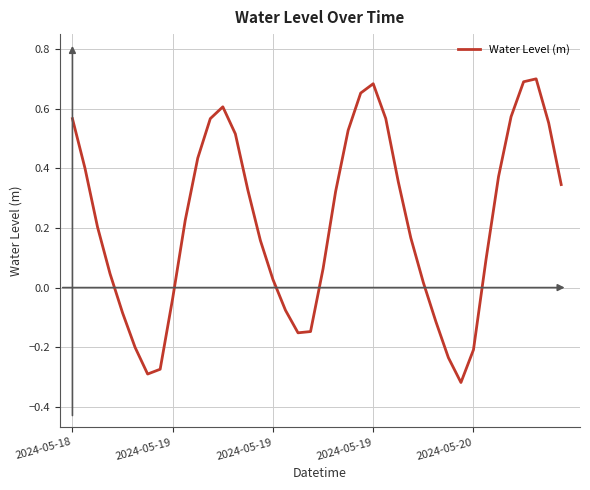

What is the difference between the maximum and minimum values?

1.0